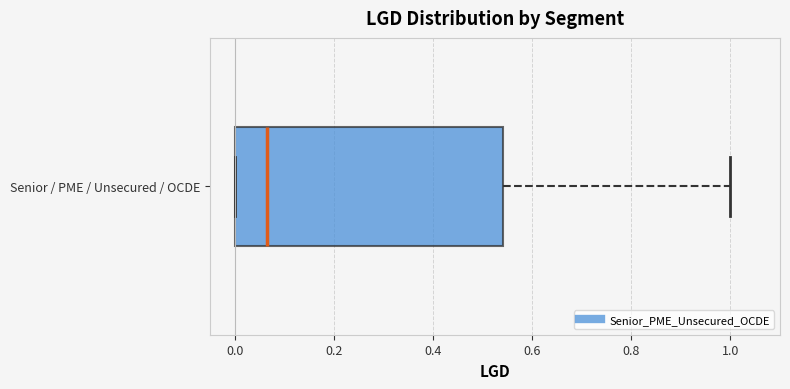

Read this box plot against the x-axis: the position of the median line, the range covered by the box, and the ends of both whiskers. The values are not printed on the chart, so give them approximately, as read against the axis.

median 0.06, box 0.00 to 0.54, whiskers 0.00 to 1.00